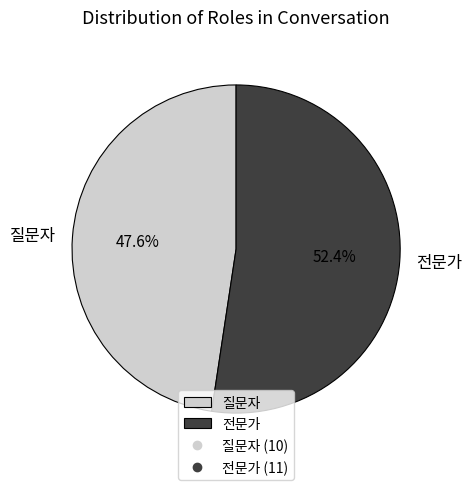

What is the smallest slice in the pie chart?

질문자